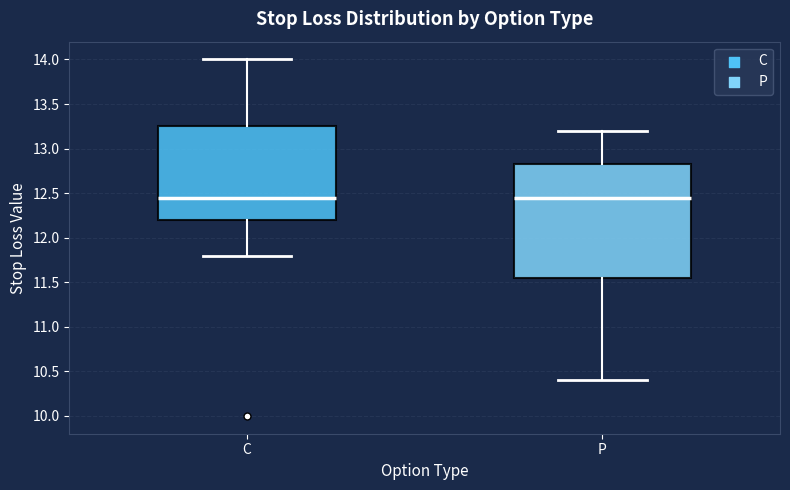

Where is the lower edge of the box for C on the y-axis? The values are not printed on the chart, so give them approximately, as read against the axis.

12.20